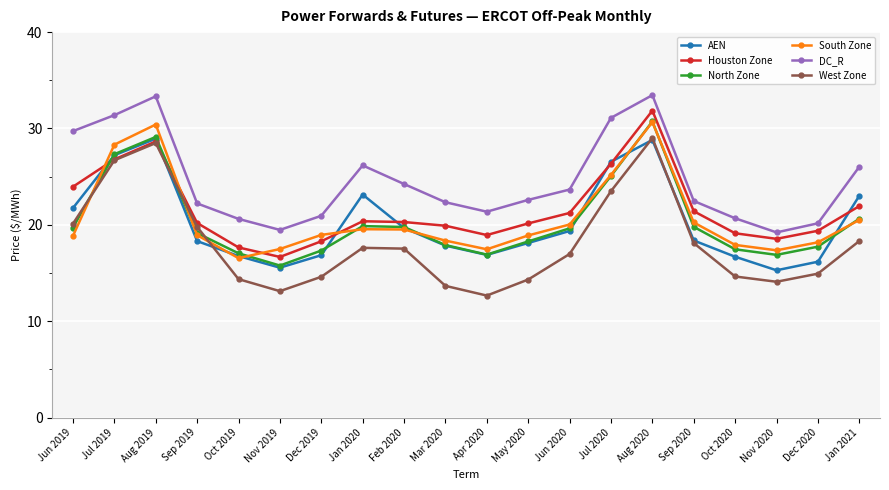

At which label does Houston Zone reach its peak?

Aug 2020